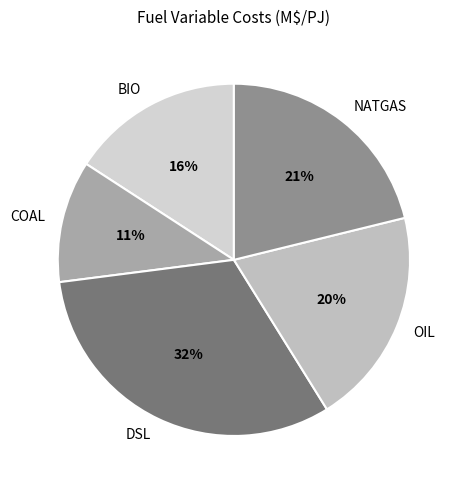

Do OIL and NATGAS together represent more than half of the pie?

No